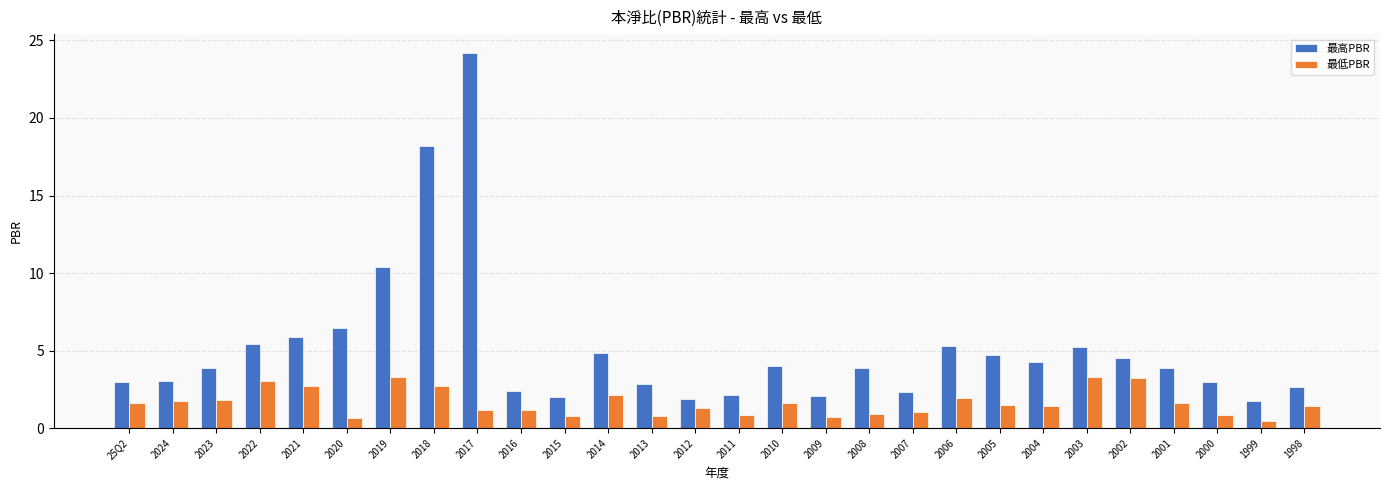

What is the minimum value shown in the chart?

0.5